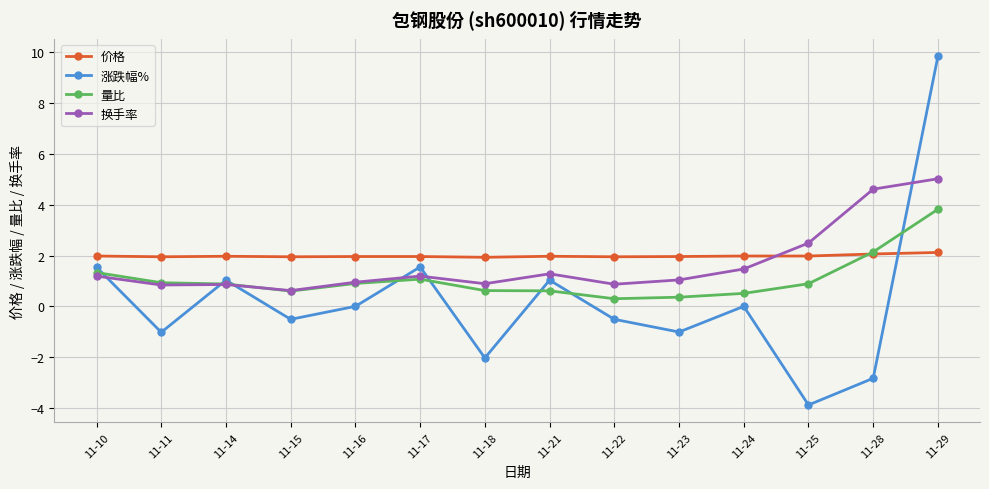

What is the value of the 换手率 point at the 14th from the left?

5.0